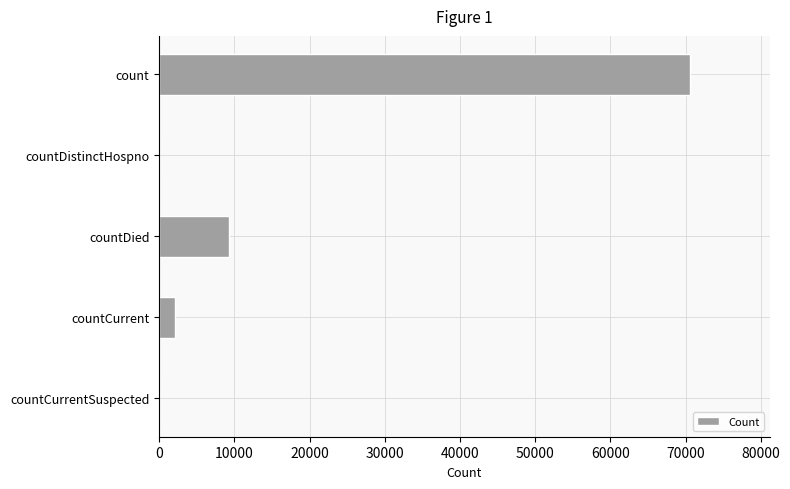

What is the average value?

16399